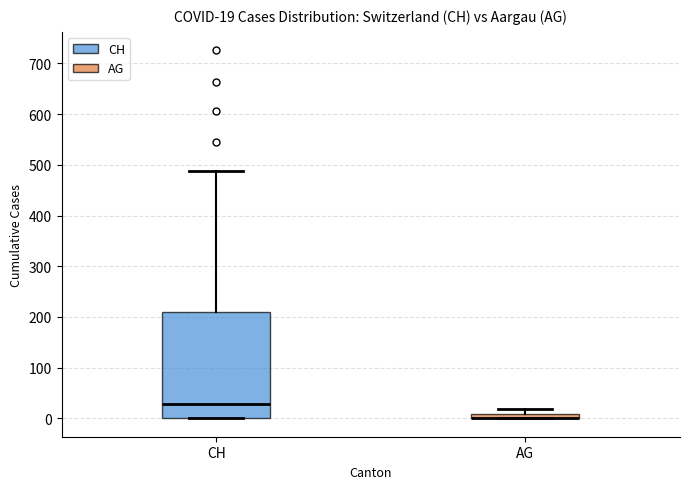

Comparing the boxes themselves (not the whiskers), which one is the tallest?

CH